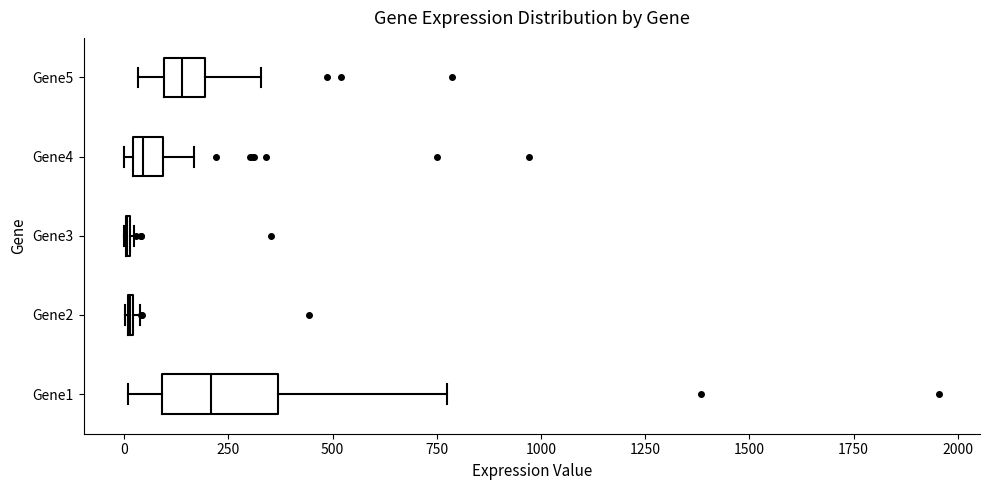

Which box is the widest, from its left edge to its right edge?

Gene1